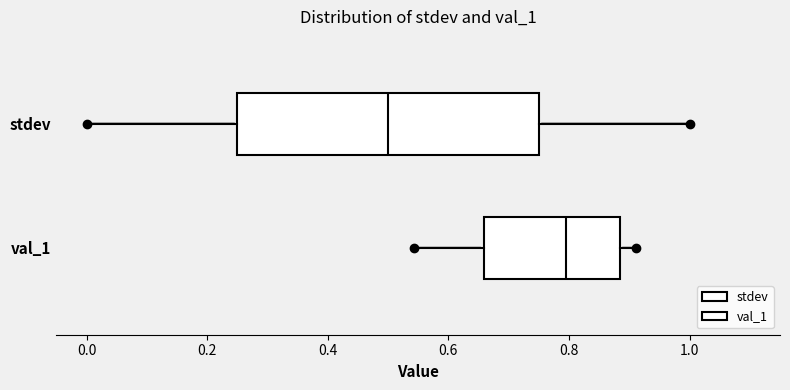

Reading bottom to top, transcribe this box plot: for each box, give where its median line is, the range the box spans, and where its two whiskers end, as read against the x-axis. The values are not printed on the chart, so give them approximately, as read against the axis.

val_1: median 0.80, box 0.66 to 0.88, whiskers 0.54 to 0.92
stdev: median 0.50, box 0.26 to 0.76, whiskers 0.00 to 1.00